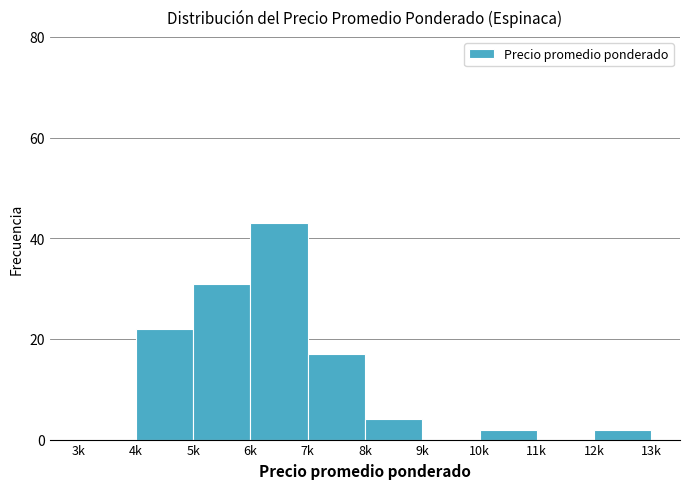

Reading left to right, transcribe all the data shown in this chart.

3k=0	4k=22	5k=31	6k=43	7k=17	8k=4	9k=0	10k=2	11k=0	12k=2